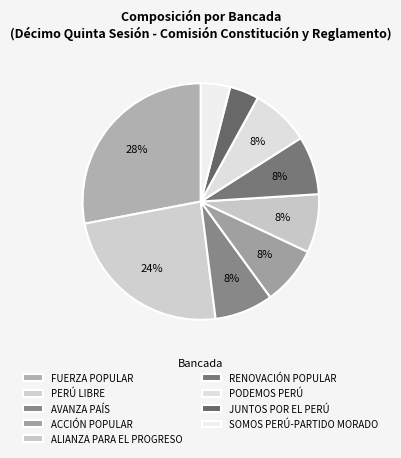

How many slices are in this pie chart?

9